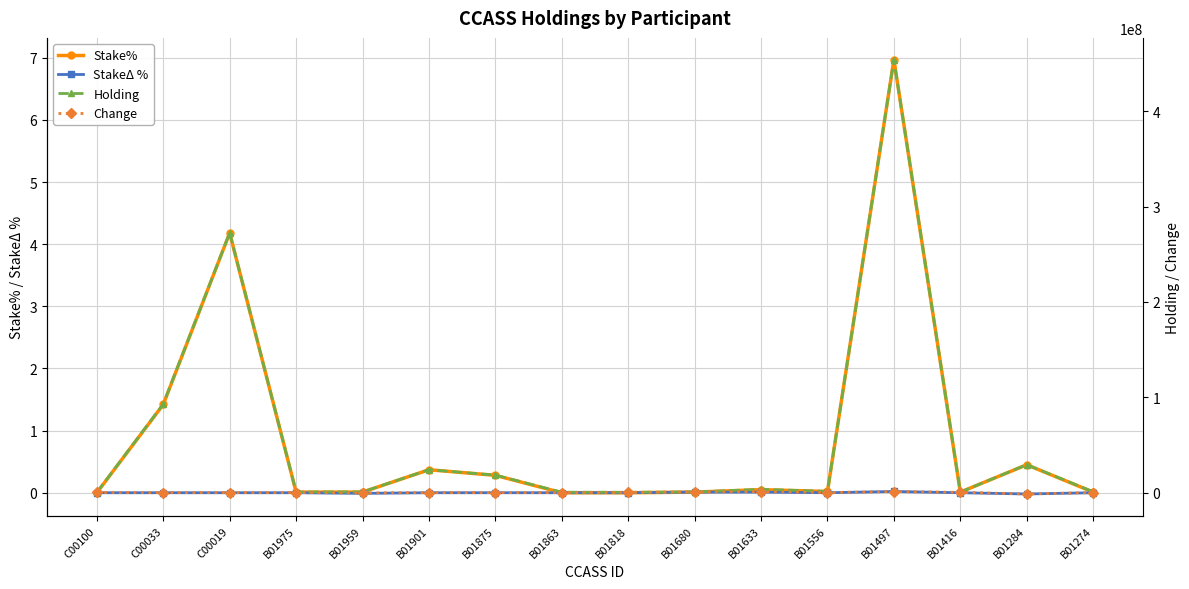

Reading left to right, transcribe all the data shown in this chart.

Stake%: C00100=0.0	C00033=1.4	C00019=4.2	B01975=0.0	B01959=0.0	B01901=0.4	B01875=0.3	B01863=0.0	B01818=0.0	B01680=0.0	B01633=0.1	B01556=0.0	B01497=7.0	B01416=0.0	B01284=0.5	B01274=0.0
StakeΔ %: C00100=0.0	C00033=-0.0	C00019=-0.0	B01975=-0.0	B01959=-0.0	B01901=-0.0	B01875=-0.0	B01863=-0.0	B01818=0.0	B01680=0.0	B01633=0.0	B01556=-0.0	B01497=0.0	B01416=0.0	B01284=-0.0	B01274=-0.0
Holding: C00100=68000.0	C00033=92788587.0	C00019=272454317.0	B01975=528000.0	B01959=600000.0	B01901=23928000.0	B01875=18223000.0	B01863=300000.0	B01818=274000.0	B01680=500000.0	B01633=3324000.0	B01556=1177927.0	B01497=454169643.0	B01416=436000.0	B01284=29199754.0	B01274=792000.0
Change: C00100=44000.0	C00033=-56000.0	C00019=-60000.0	B01975=-72000.0	B01959=-500000.0	B01901=-104000.0	B01875=-120000.0	B01863=-100000.0	B01818=40000.0	B01680=500000.0	B01633=924000.0	B01556=-40000.0	B01497=988000.0	B01416=180000.0	B01284=-1544000.0	B01274=-80000.0